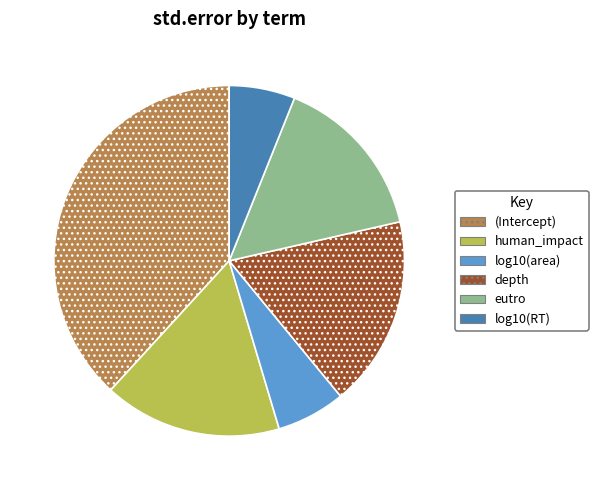

Is it true that log10(RT) is 1% of the pie?

False